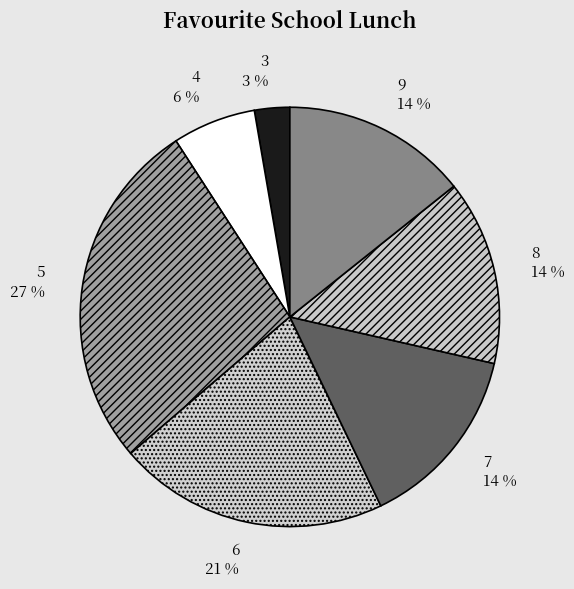

Which category has the smallest portion of the pie?

3